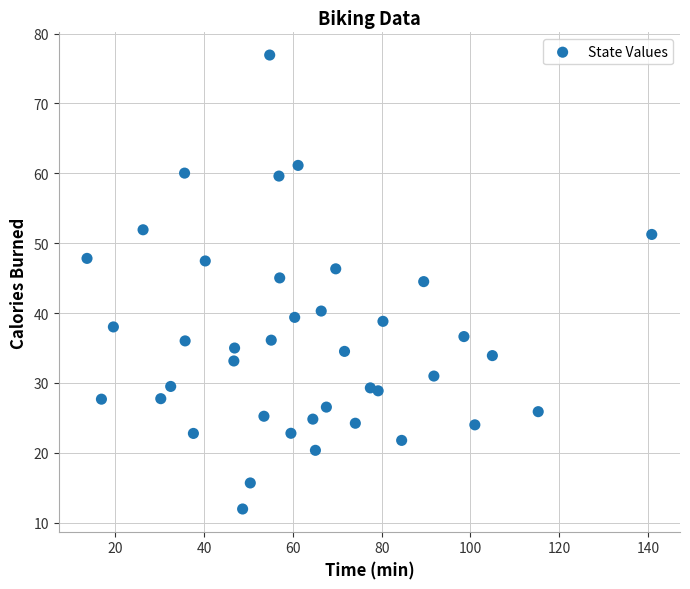

What is the range of X values (max minus min)?

127.2